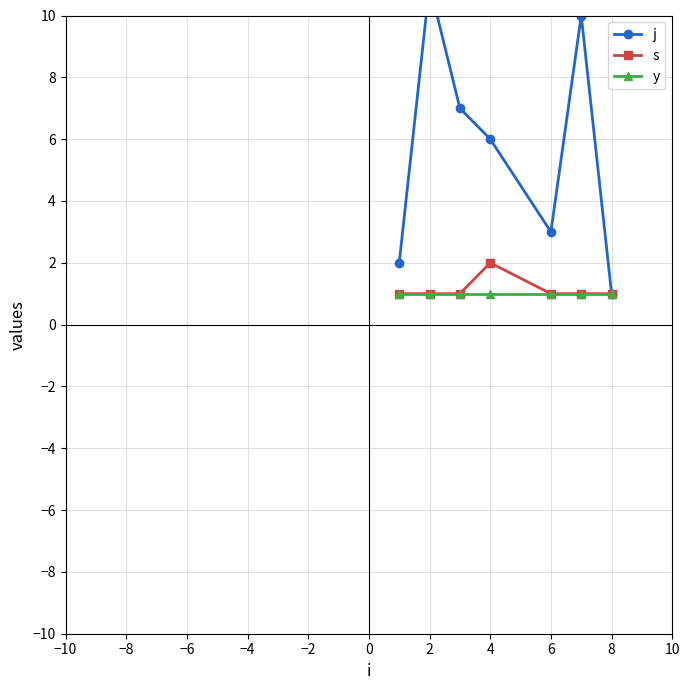

The value of y at 8 is 0. True or false?

False